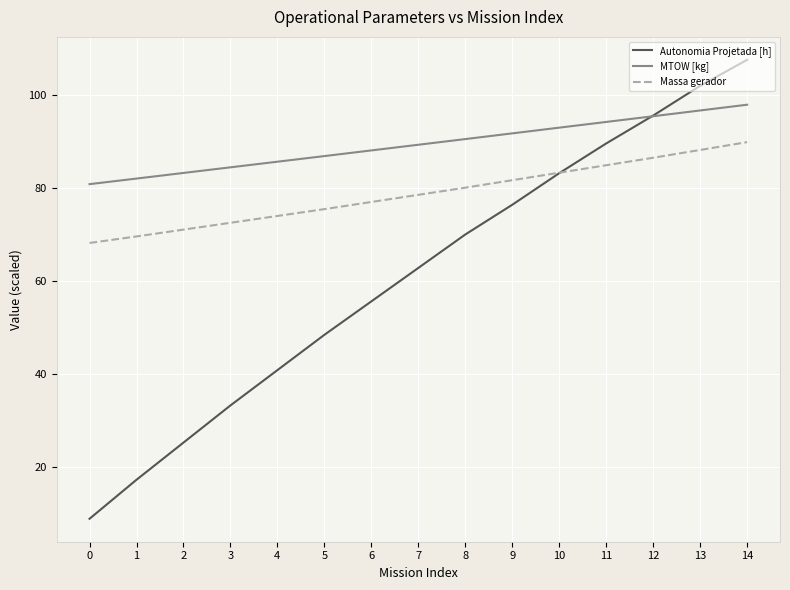

At which category is the sum across all series the highest?

14